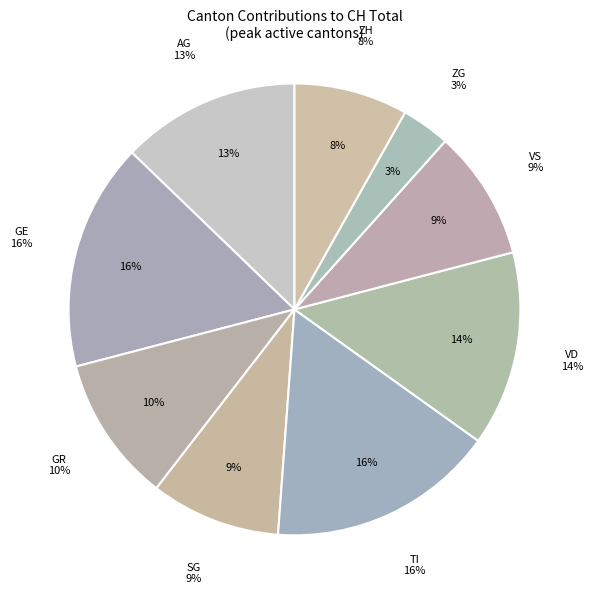

Count the number of slices in the pie.

9